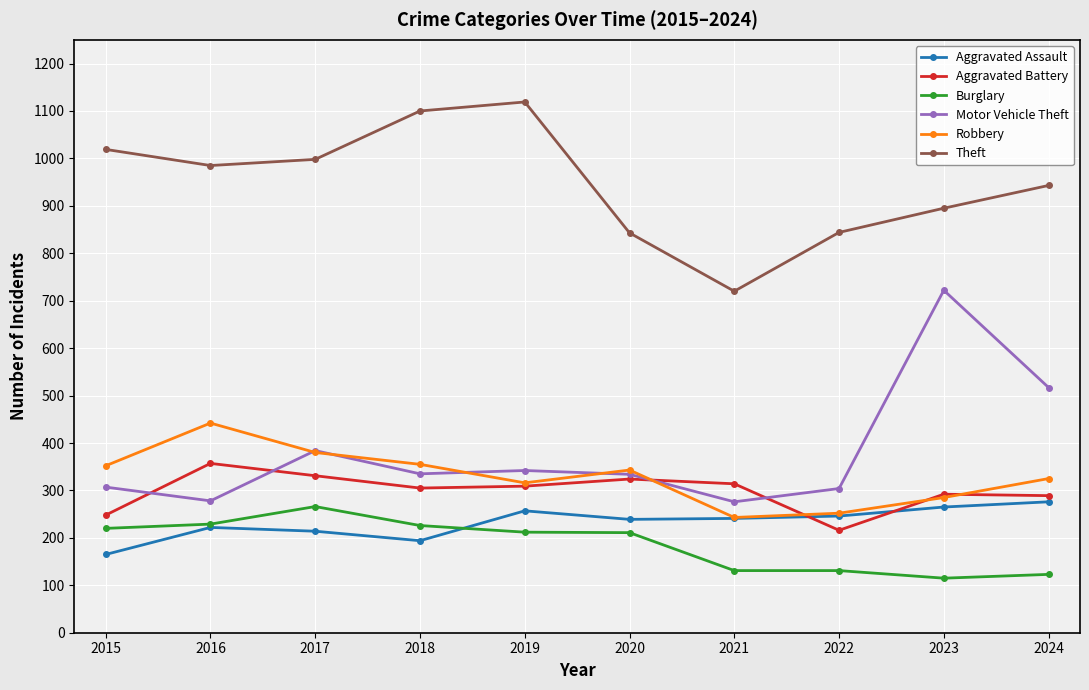

True or false: Theft has more than 1 points higher than both neighbors.

False